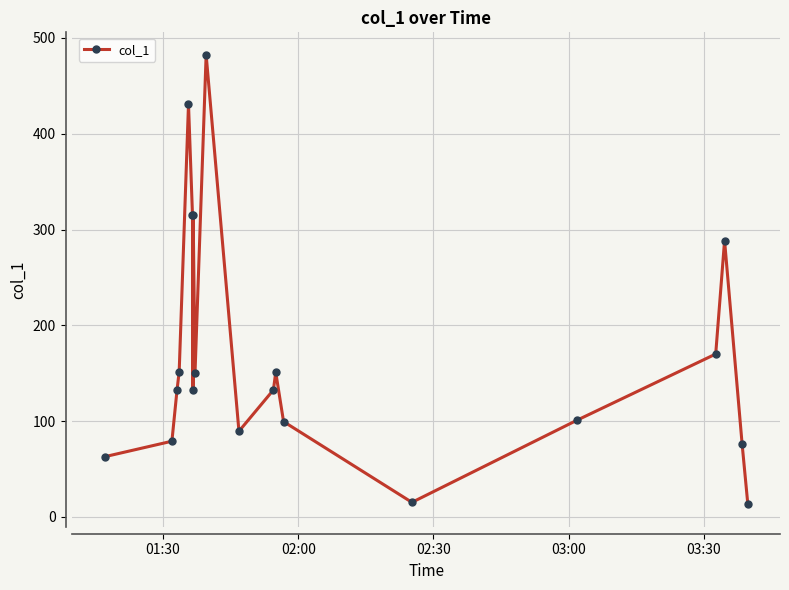

What is the maximum value shown in the chart?

482.4